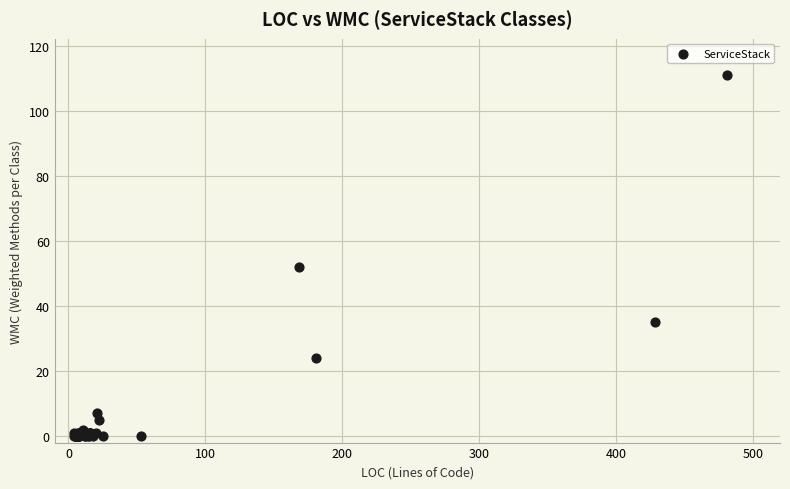

What Y value in the scatter plot is closest to 55?

52